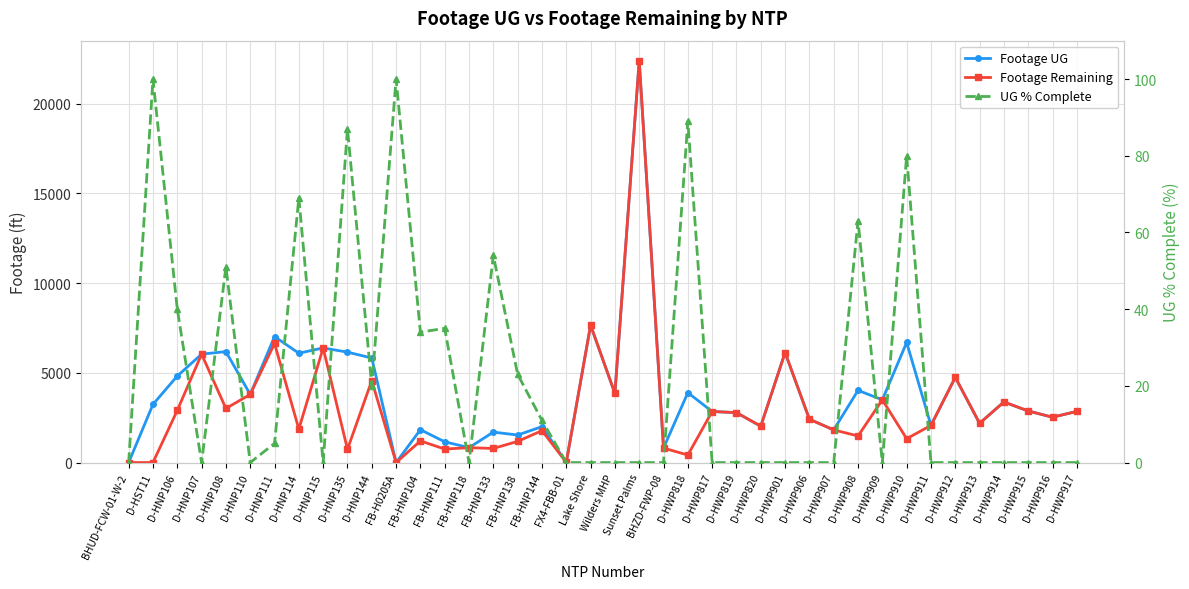

Which has a higher value, D-HWP901 or D-HWP909?

D-HWP901